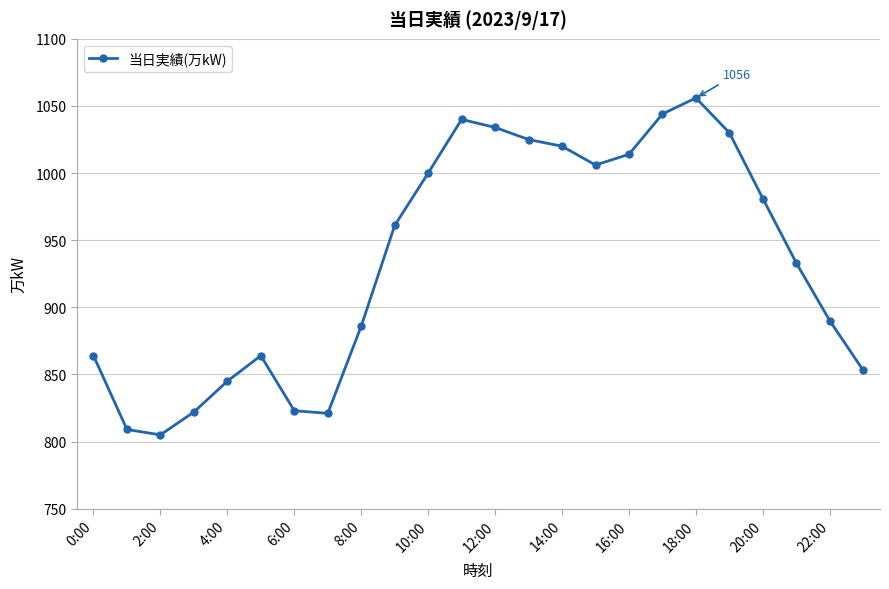

What is the greatest value displayed?

1056